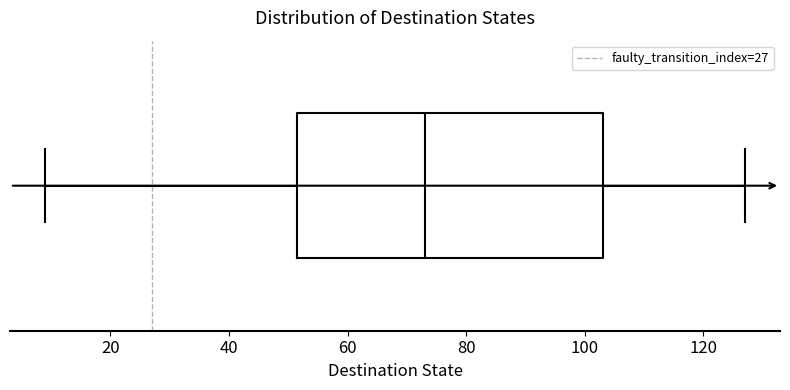

Transcribe this box plot: give where the median line is, the range the box spans, and where the two whiskers end, as read against the x-axis. The values are not printed on the chart, so give them approximately, as read against the axis.

median 74, box 52 to 104, whiskers 10 to 128